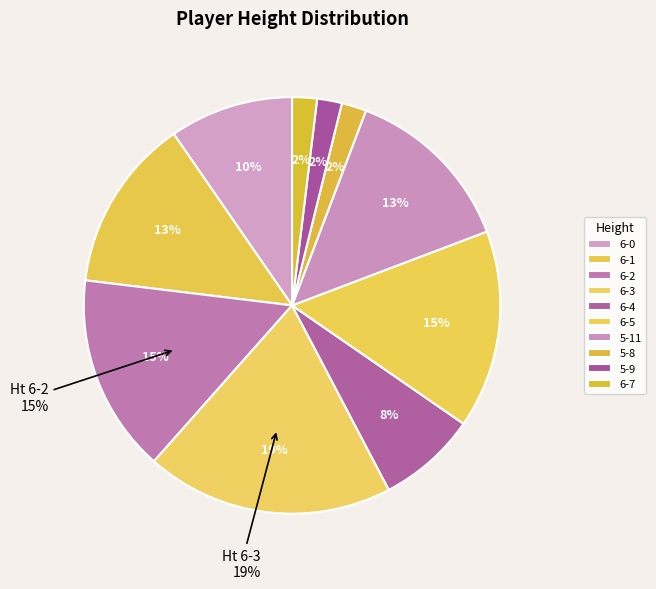

Rank the categories by value from lowest to highest.

5-8, 5-9, 6-7, 6-4, 6-0, 6-1, 5-11, 6-2, 6-5, 6-3